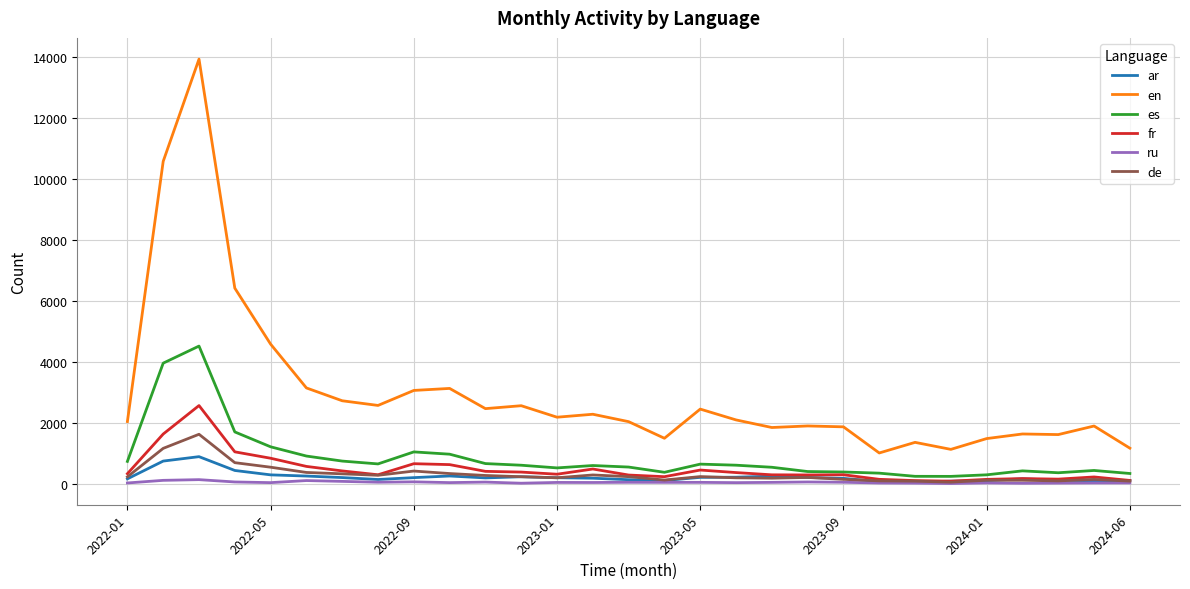

What is the maximum value for fr?

2580